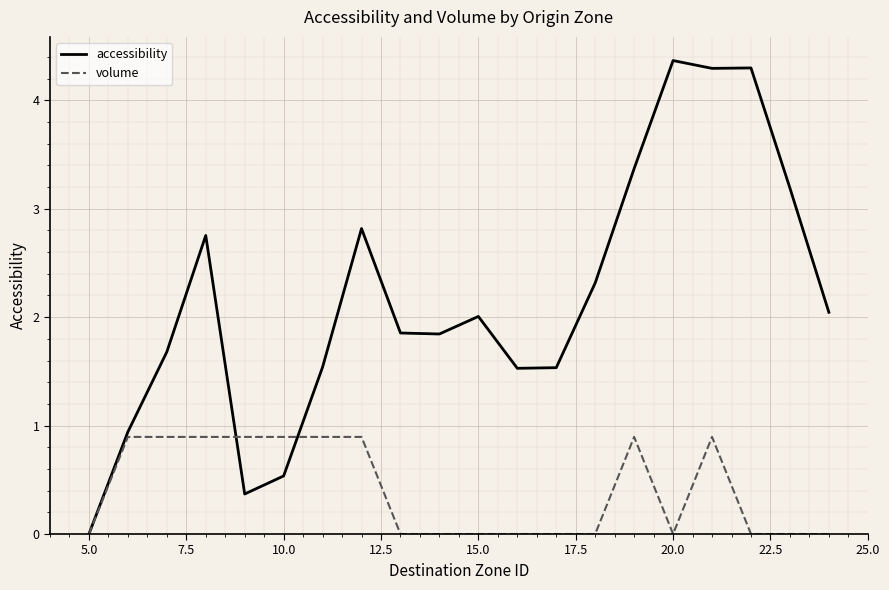

Which series has the largest total across all categories?

accessibility